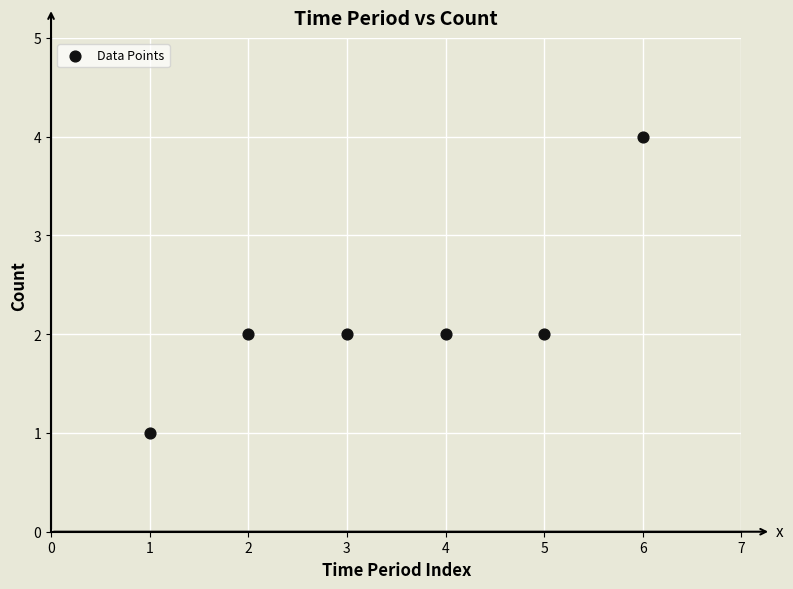

What is the average X value?

4